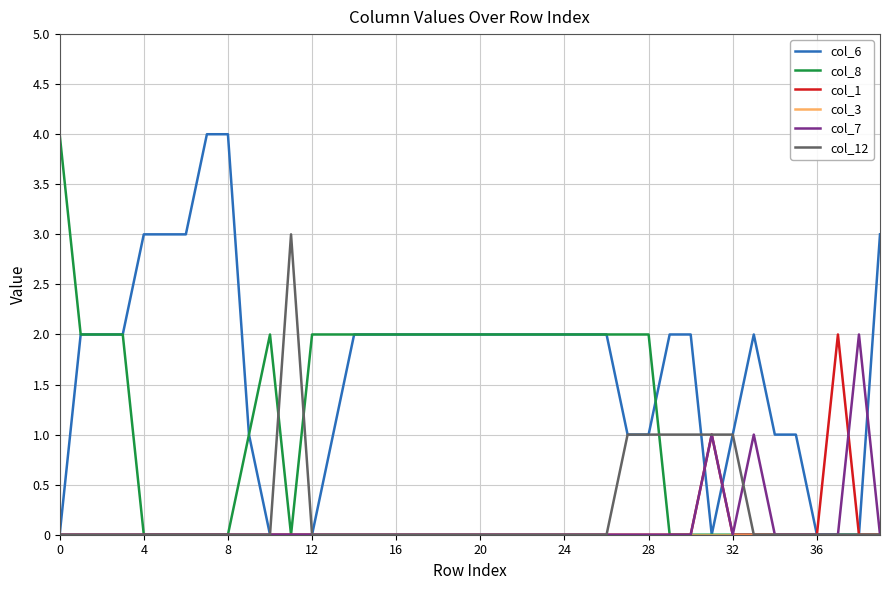

Which series has the largest total across all categories?

col_6